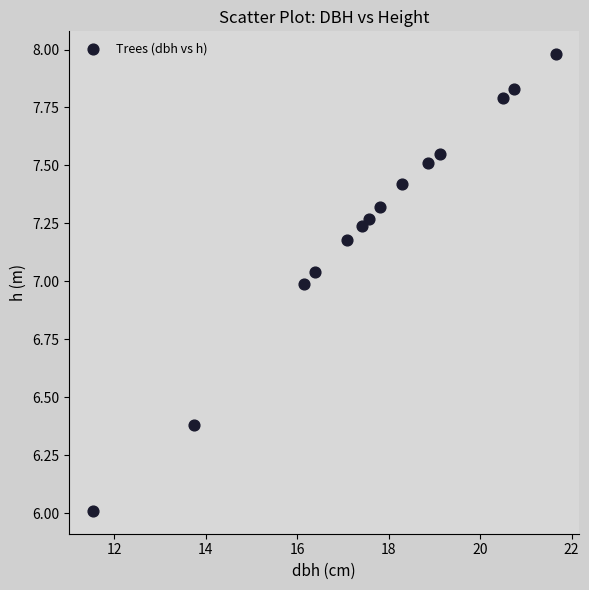

What is the range of Y values (max minus min)?

2.0